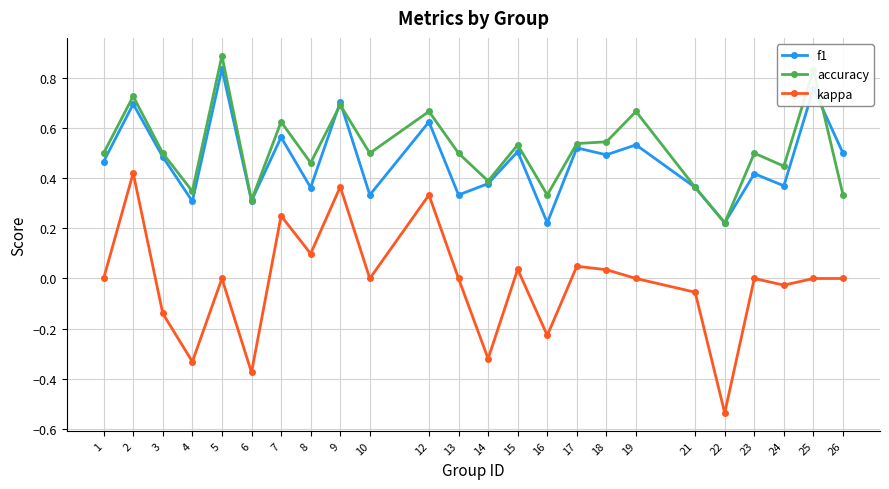

At which label does kappa reach its minimum?

22